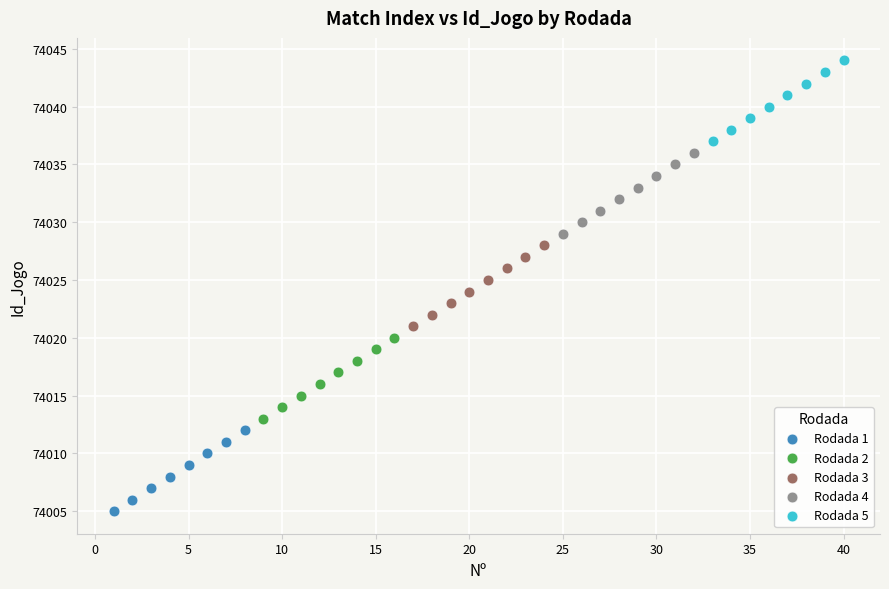

Which series contains the highest Y value?

Rodada 5